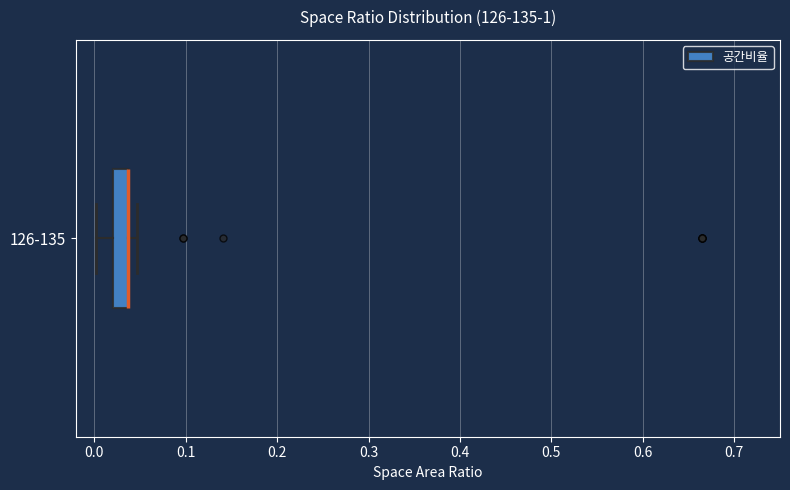

Where is the left edge of the box for 126-135 on the x-axis? The values are not printed on the chart, so give them approximately, as read against the axis.

0.02